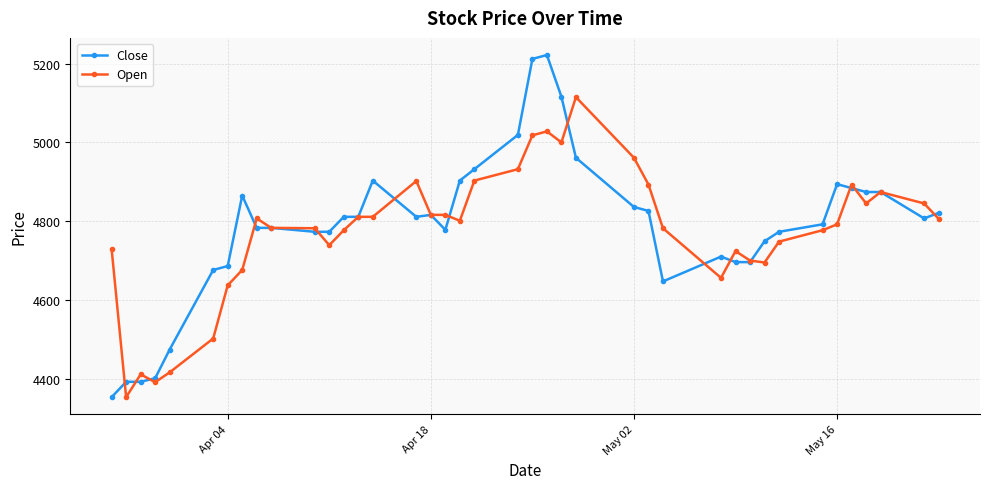

List the series in order of their peak value, lowest first.

Open, Close